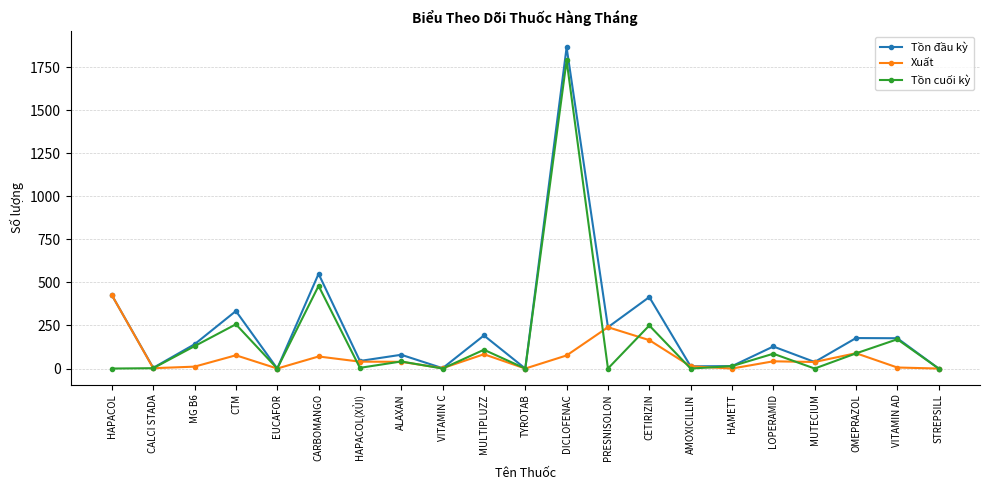

What are all the series names shown in the legend?

Tồn đầu kỳ, Xuất, Tồn cuối kỳ